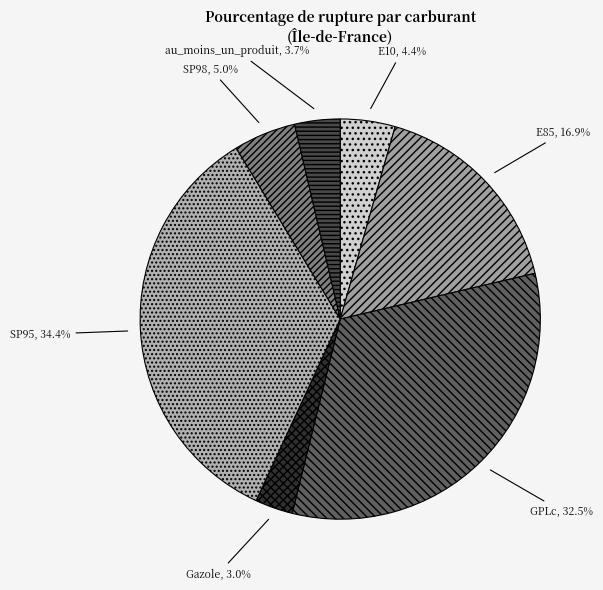

How many segments does this pie chart have?

7